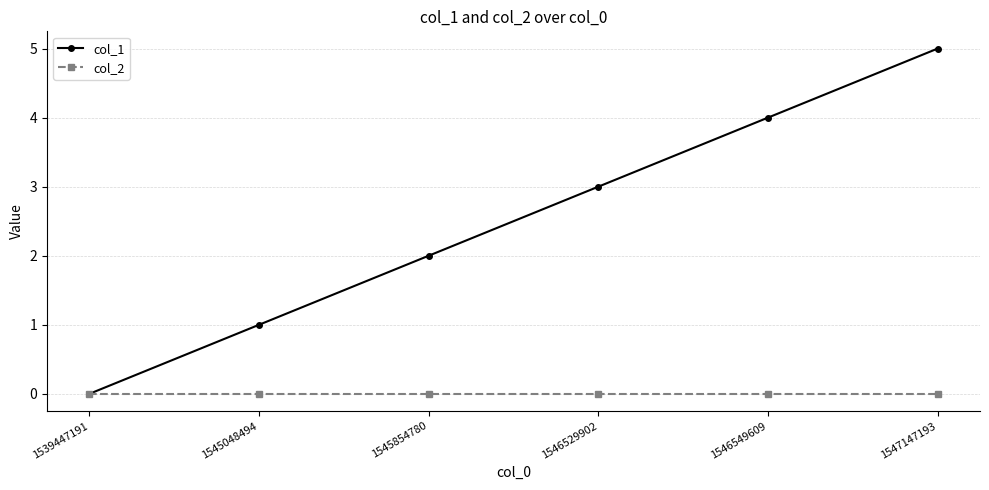

True or false: col_2 has more than 2 points higher than both neighbors.

False